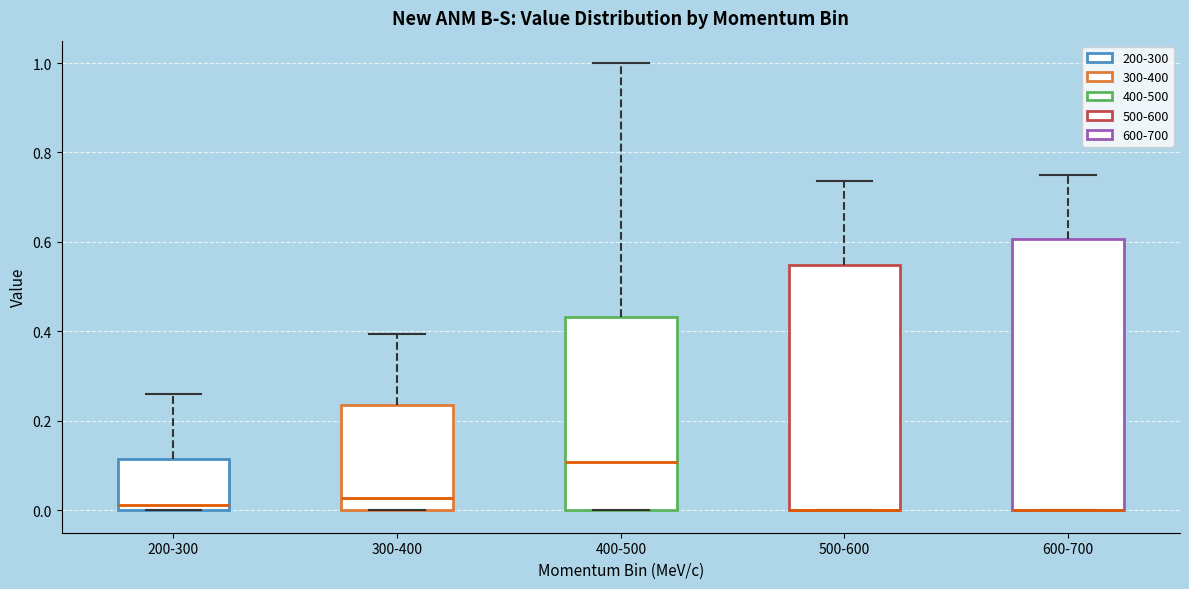

Reading left to right, transcribe this box plot: for each box, give where its median line is, the range the box spans, and where its two whiskers end, as read against the y-axis. The values are not printed on the chart, so give them approximately, as read against the axis.

200-300: median 0.02, box 0.00 to 0.12, whiskers 0.00 to 0.26
300-400: median 0.02, box 0.00 to 0.24, whiskers 0.00 to 0.40
400-500: median 0.10, box 0.00 to 0.44, whiskers 0.00 to 1.00
500-600: median 0.00 (drawn on the box's lower edge), box 0.00 to 0.54, whiskers 0.00 to 0.74
600-700: median 0.00 (drawn on the box's lower edge), box 0.00 to 0.60, whiskers 0.00 to 0.76